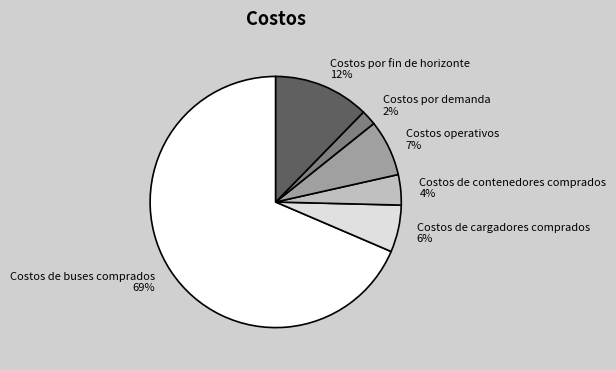

Which has a higher value, Costos de contenedores comprados or Costos de buses comprados?

Costos de buses comprados